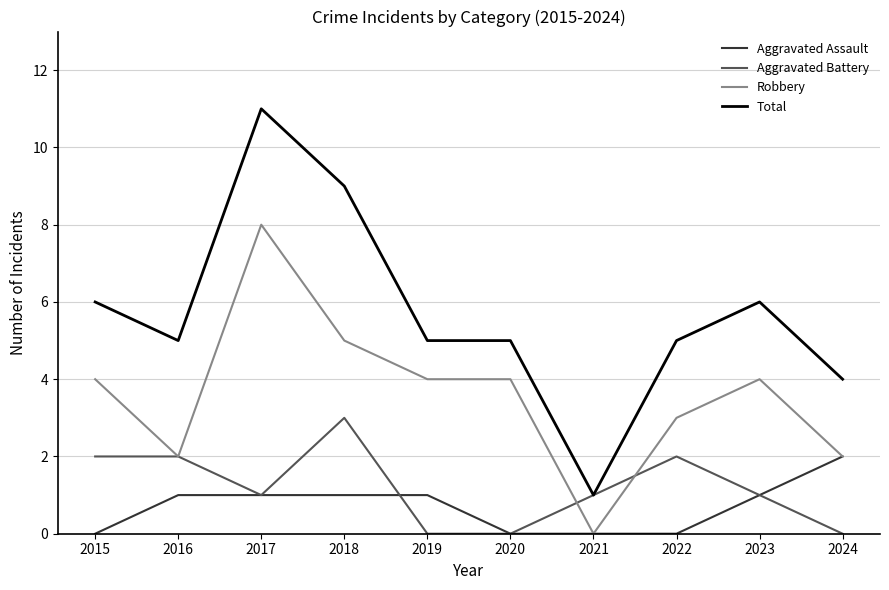

True or false: Aggravated Battery has a value of 1 at 2018.

False